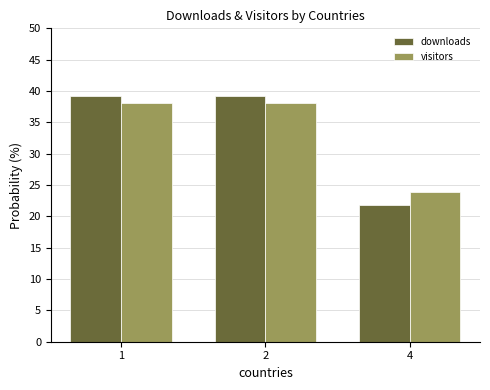

Is it true that downloads equals 39.1 at 1?

True